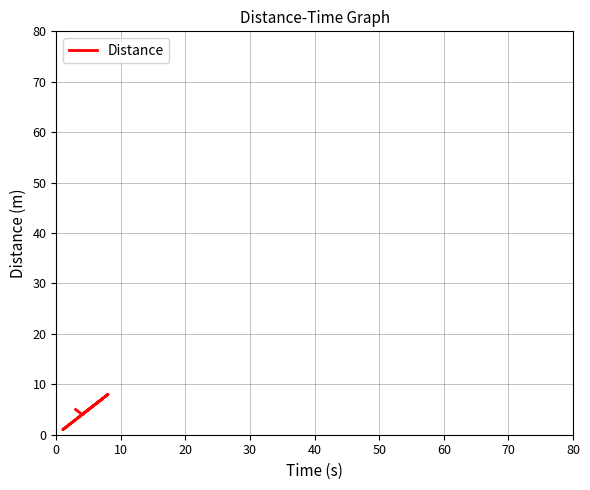

Between 40 and 60, which is larger?

60